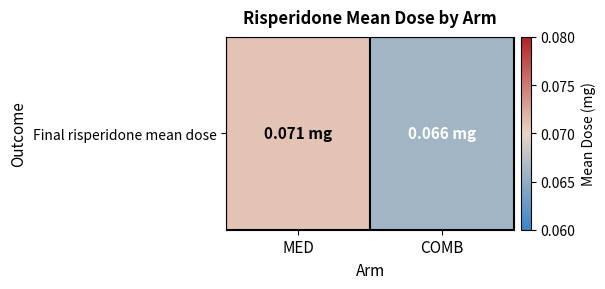

Which category has the highest value across all series?

MED